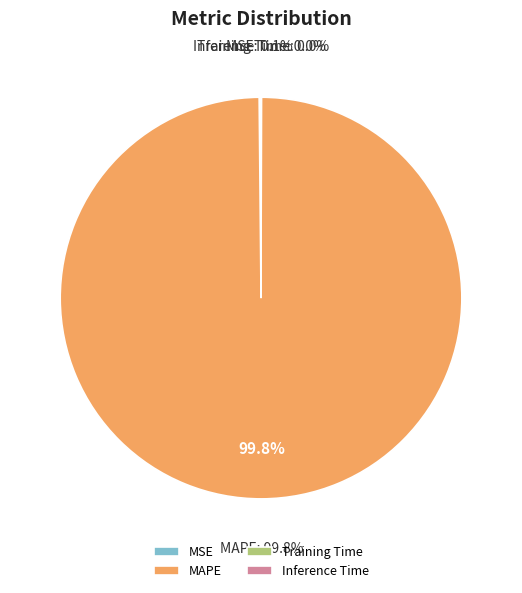

Is it true that MSE is 0% of the pie?

True